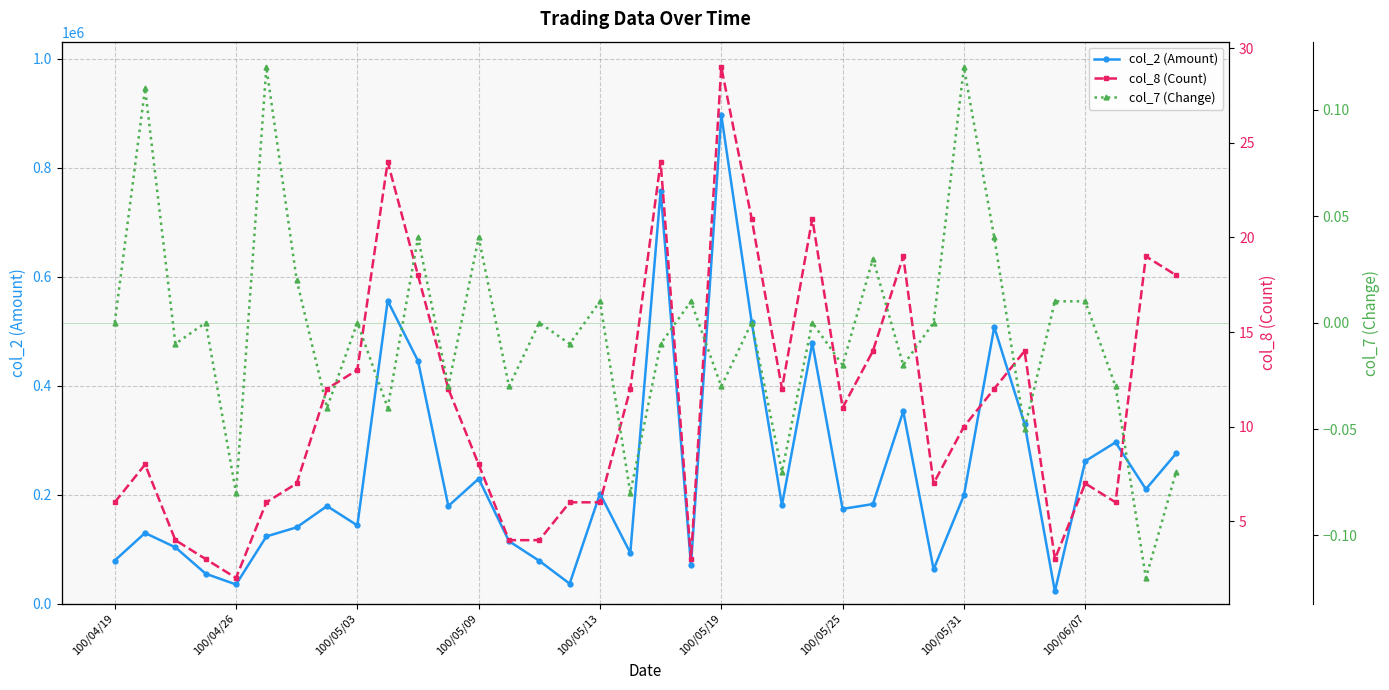

True or false: col_2 (Amount) has more than 0 interior local peaks.

True